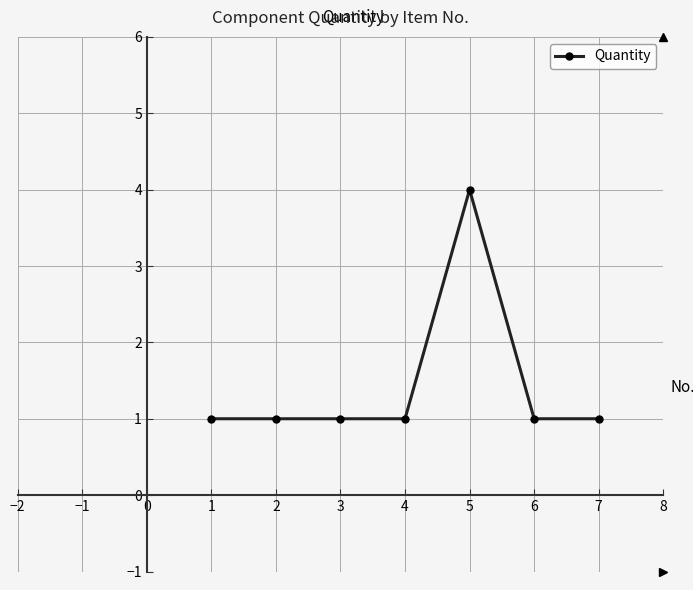

What is the ratio of the value at 1 to the value at 7?

1.0